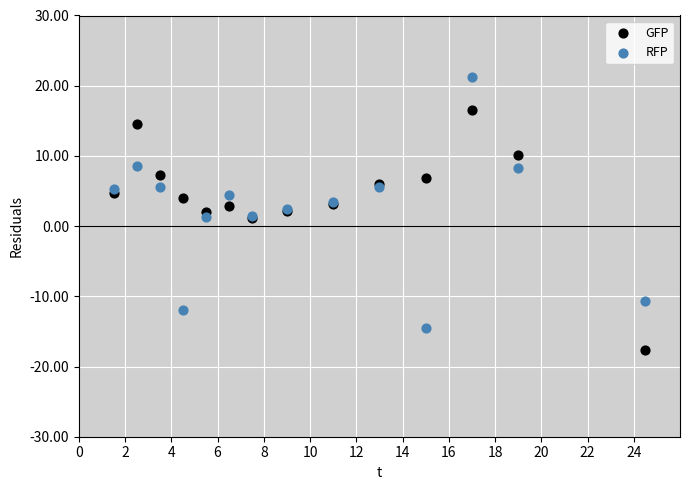

Which series contains the highest Y value?

RFP